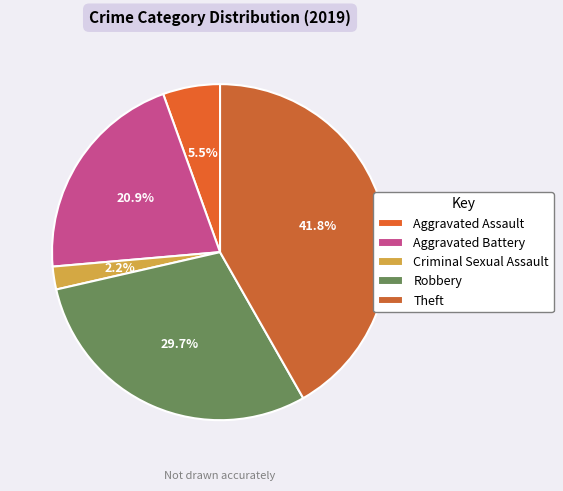

Between Criminal Sexual Assault and Aggravated Battery, which is larger?

Aggravated Battery